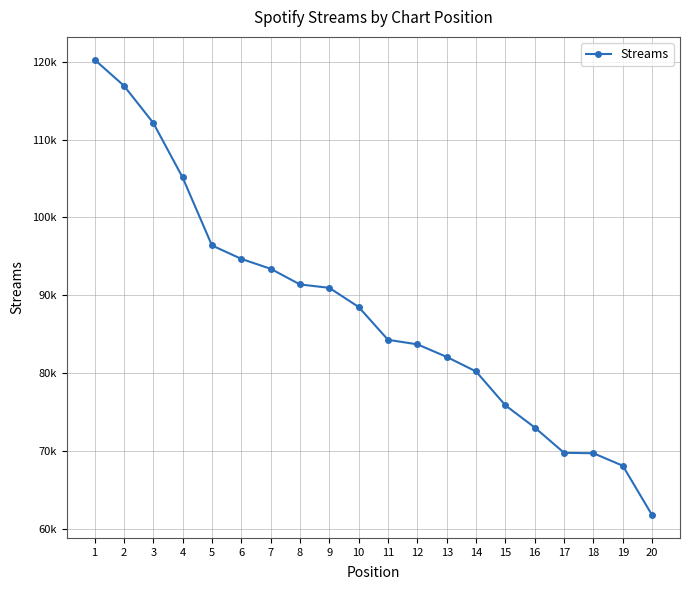

Does the chart have visible grid lines?

Yes